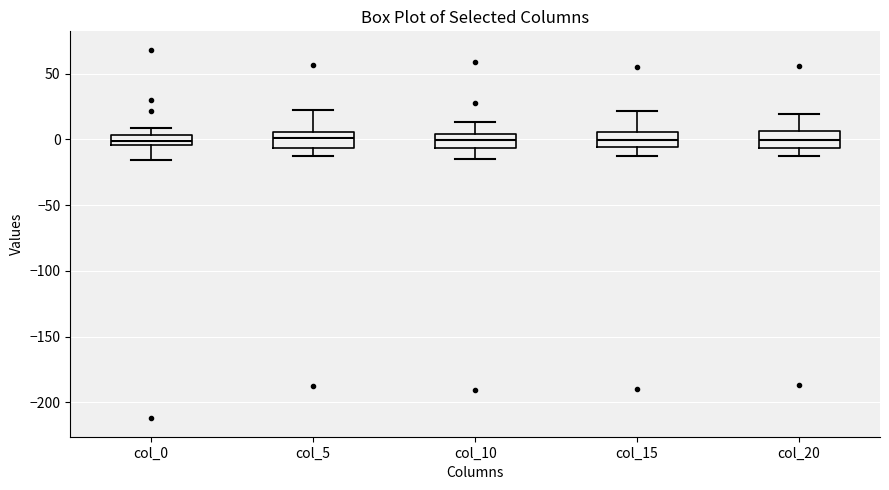

Reading left to right, read every box against the y-axis: the position of its median line, the range the box covers, and the ends of its whiskers. The values are not printed on the chart, so give them approximately, as read against the axis.

col_0: median 0, box -5 to 5, whiskers -15 to 10
col_5: median 0, box -5 to 5, whiskers -15 to 20
col_10: median 0, box -5 to 5, whiskers -15 to 15
col_15: median 0, box -5 to 5, whiskers -15 to 20
col_20: median 0, box -5 to 5, whiskers -15 to 20